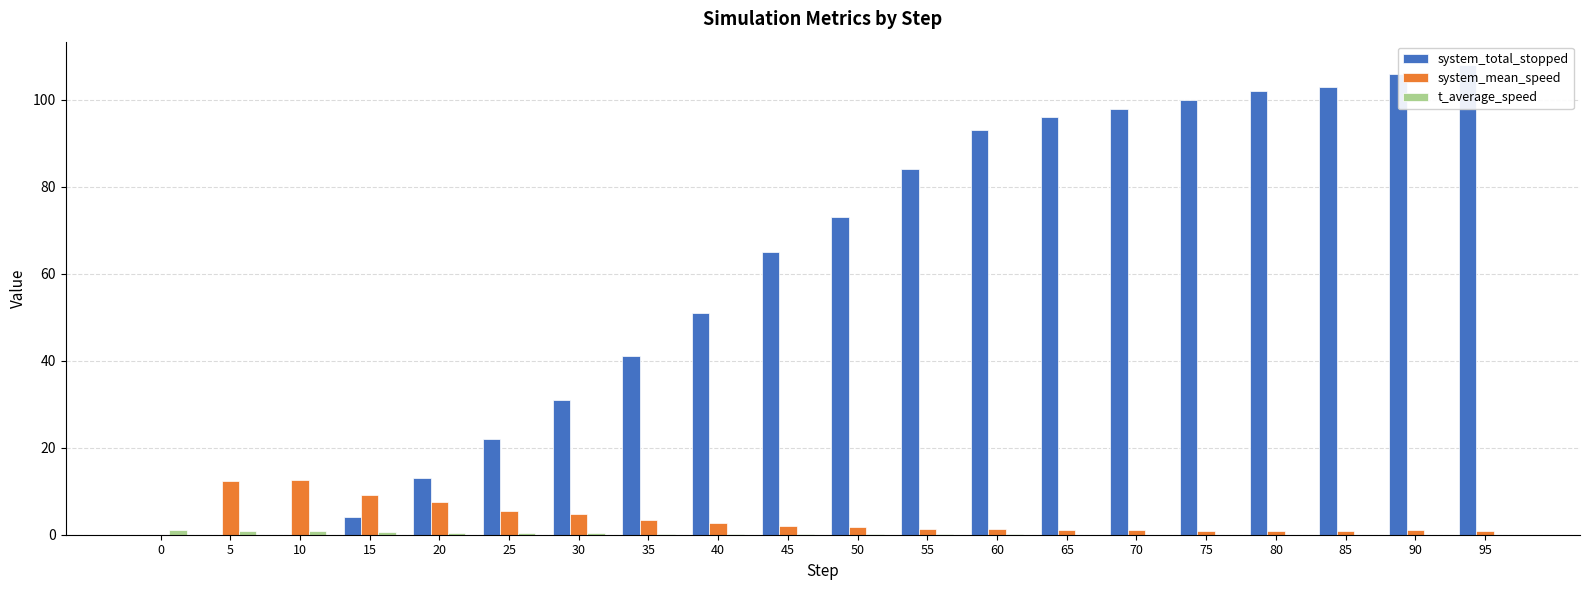

At which category does the chart reach its peak across all series?

95